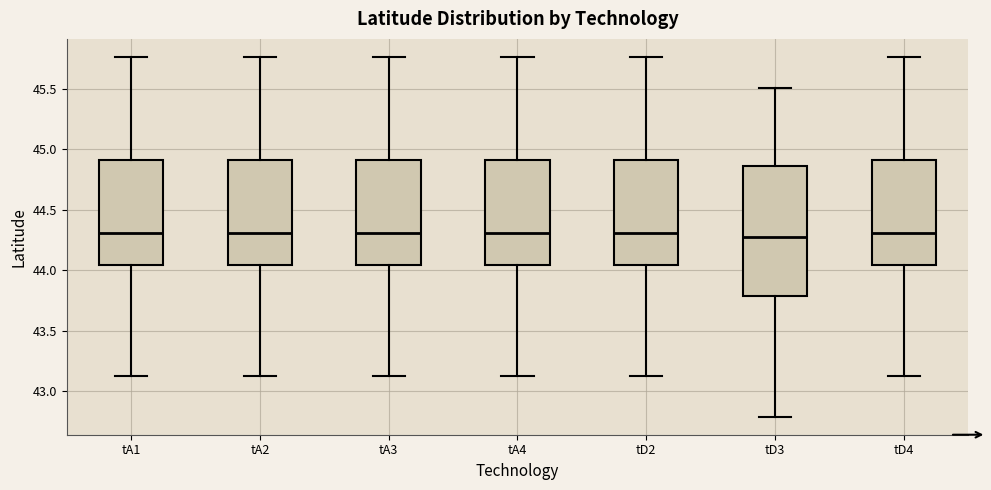

Reading left to right, transcribe this box plot: for each box, give where its median line is, the range the box spans, and where its two whiskers end, as read against the y-axis. The values are not printed on the chart, so give them approximately, as read against the axis.

tA1: median 44.30, box 44.05 to 44.90, whiskers 43.15 to 45.75
tA2: median 44.30, box 44.05 to 44.90, whiskers 43.15 to 45.75
tA3: median 44.30, box 44.05 to 44.90, whiskers 43.15 to 45.75
tA4: median 44.30, box 44.05 to 44.90, whiskers 43.15 to 45.75
tD2: median 44.30, box 44.05 to 44.90, whiskers 43.15 to 45.75
tD3: median 44.25, box 43.80 to 44.85, whiskers 42.80 to 45.50
tD4: median 44.30, box 44.05 to 44.90, whiskers 43.15 to 45.75